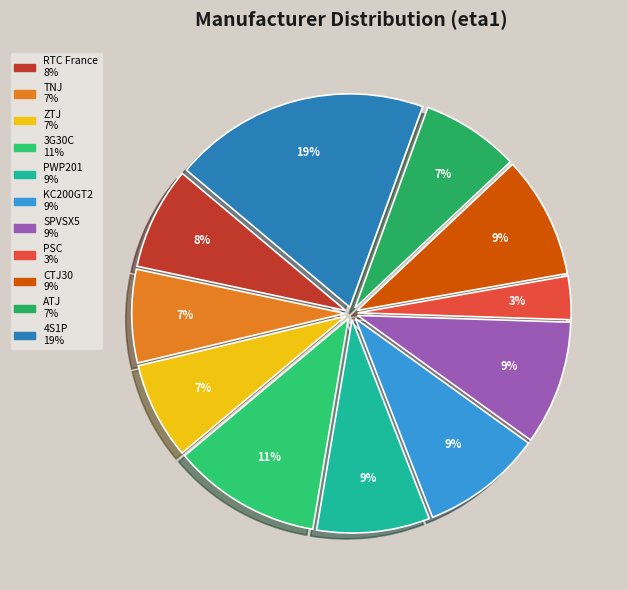

To the nearest percent, what percentage of the pie is 4S1P?

19%